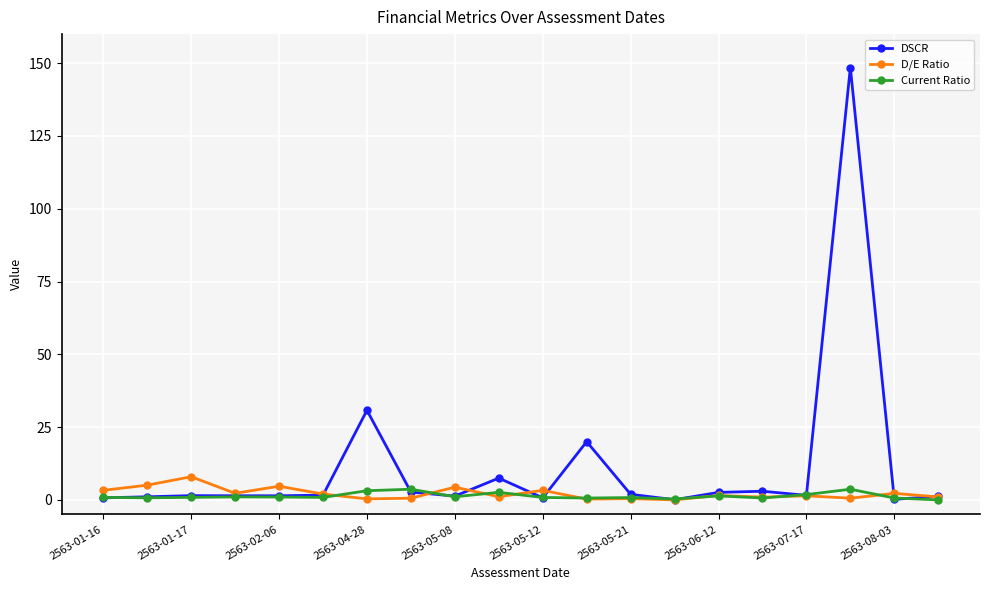

What is the greatest value displayed?

148.5